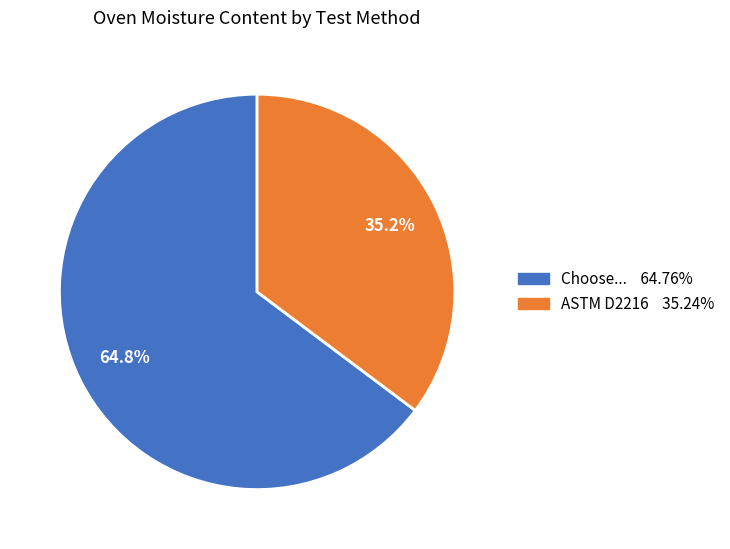

To the nearest percent, what portion does ASTM D2216 represent?

35%